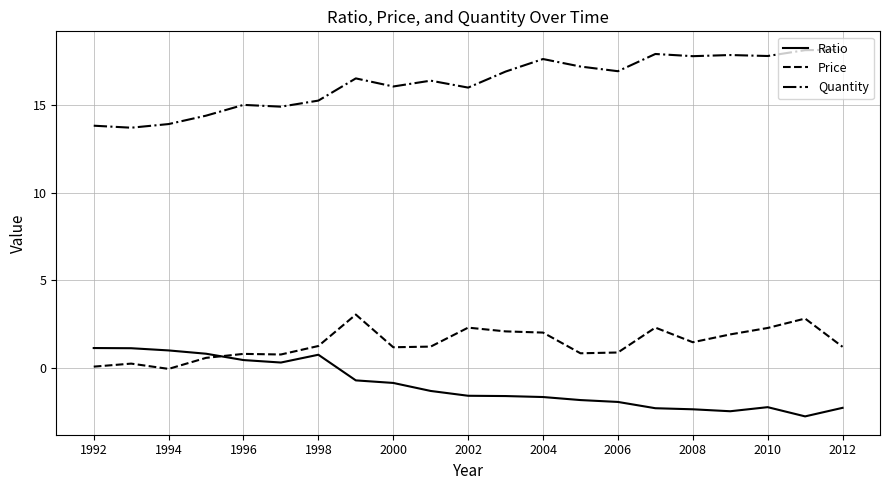

What is the difference between the maximum and minimum values in the Ratio series?

3.9